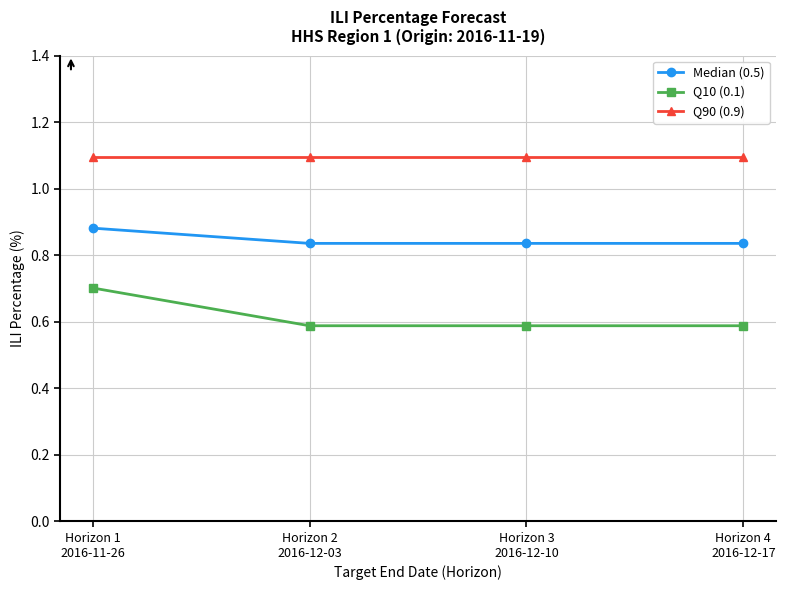

What is the smallest value displayed?

0.6